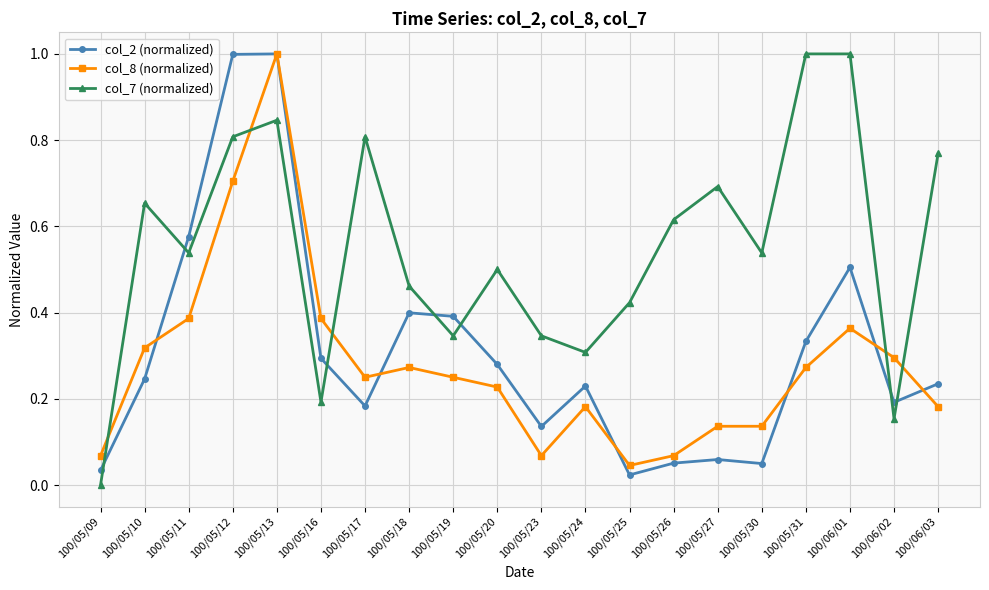

What is the difference between the maximum and minimum values in the col_7 (normalized) series?

1.0